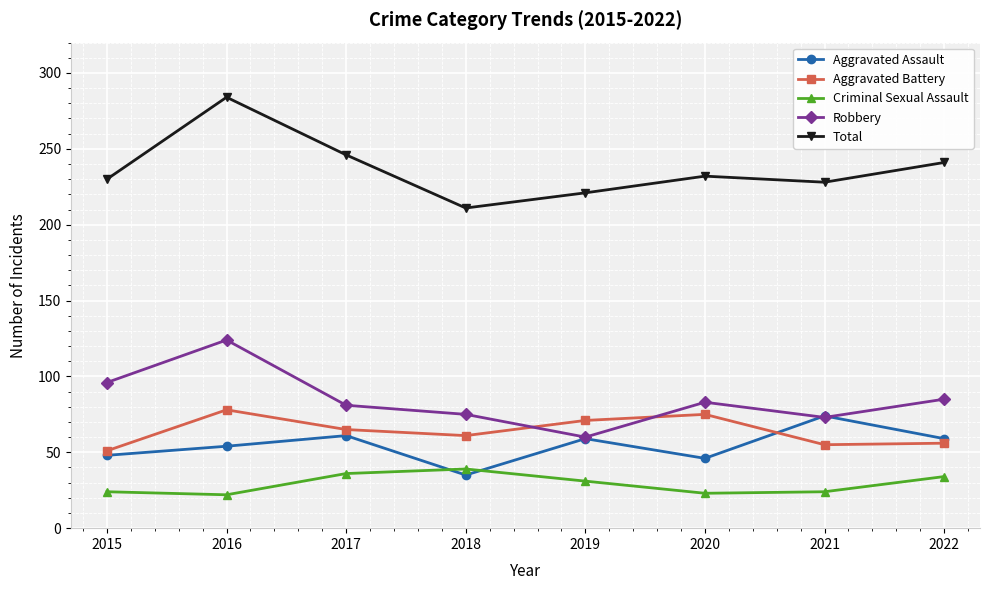

What is the difference between the highest and lowest values at 2019?

190